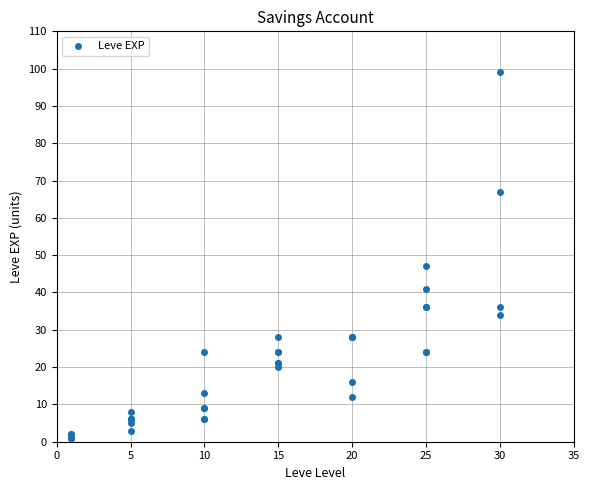

What Y value in the scatter plot is closest to 50?

47